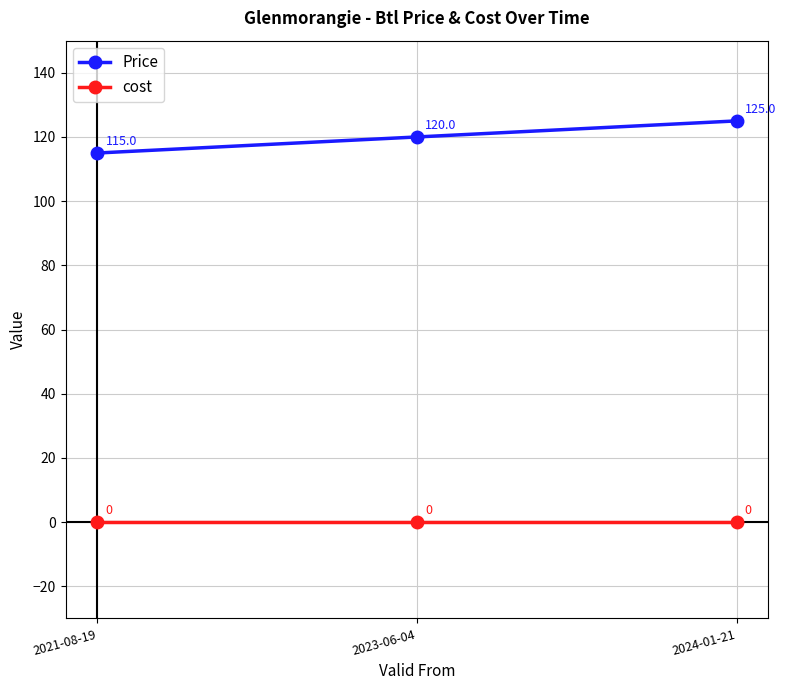

Which label corresponds to the largest value in the chart?

2024-01-21